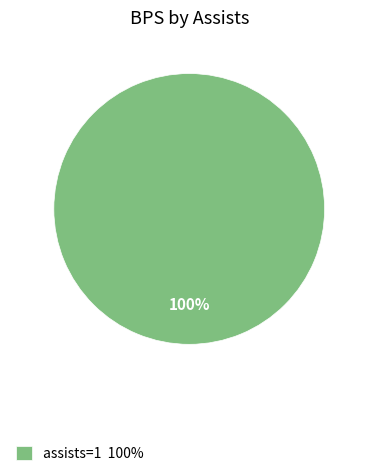

Rank the categories by value from highest to lowest.

assists=1 100%